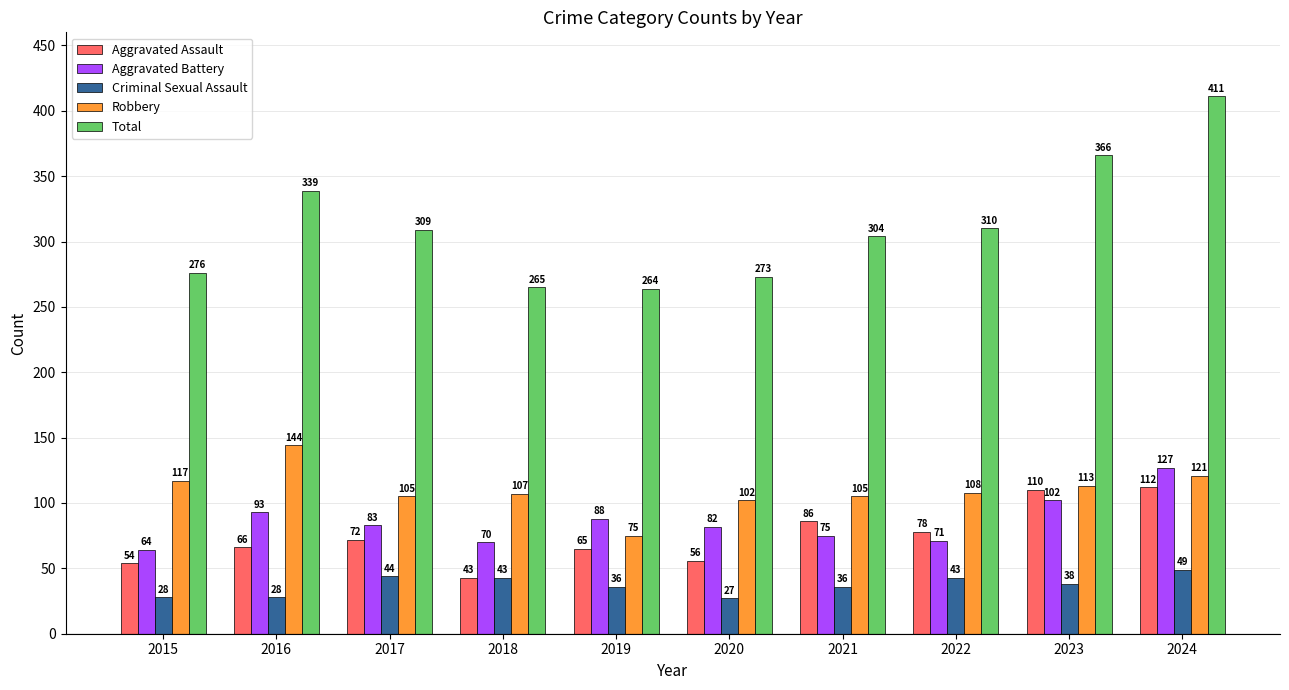

How many bars are there in total?

50